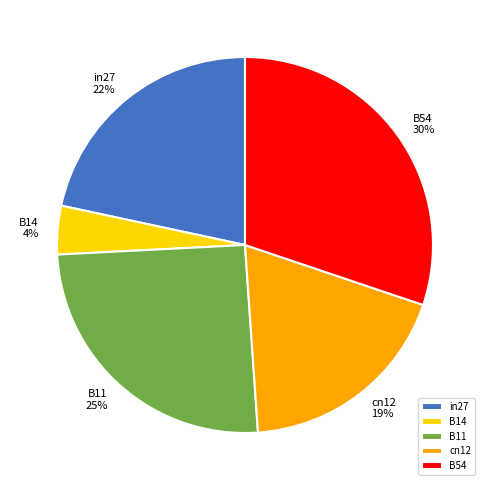

To the nearest percent, what is the average slice percentage?

20%